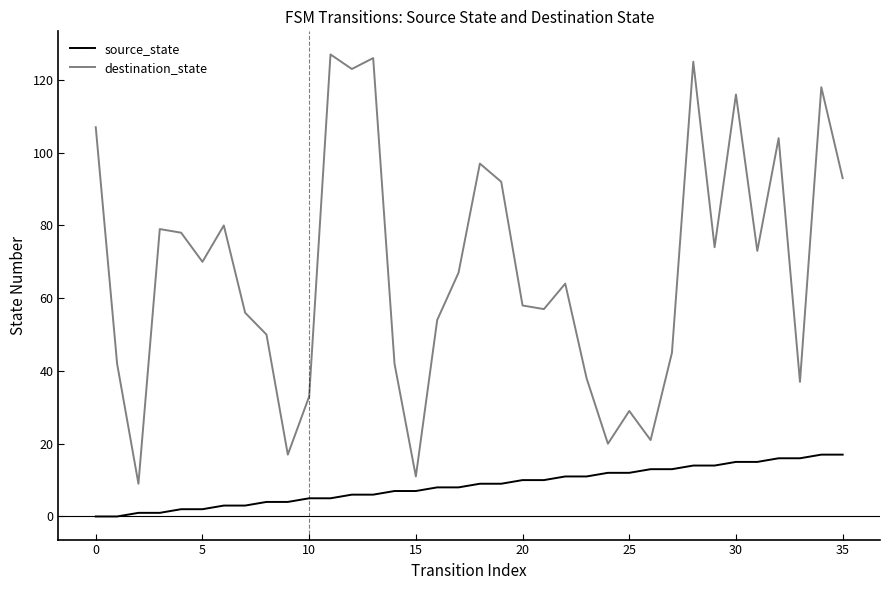

Does the chart display data point markers on the line(s)?

No